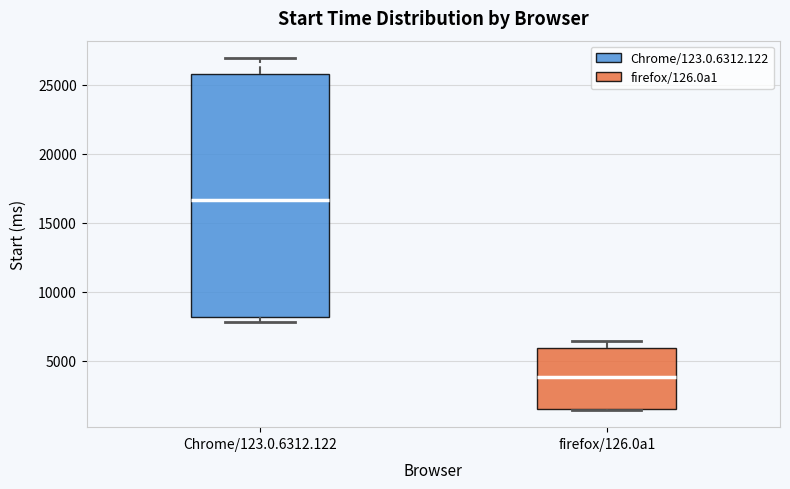

Which box has the lowest median line?

firefox/126.0a1